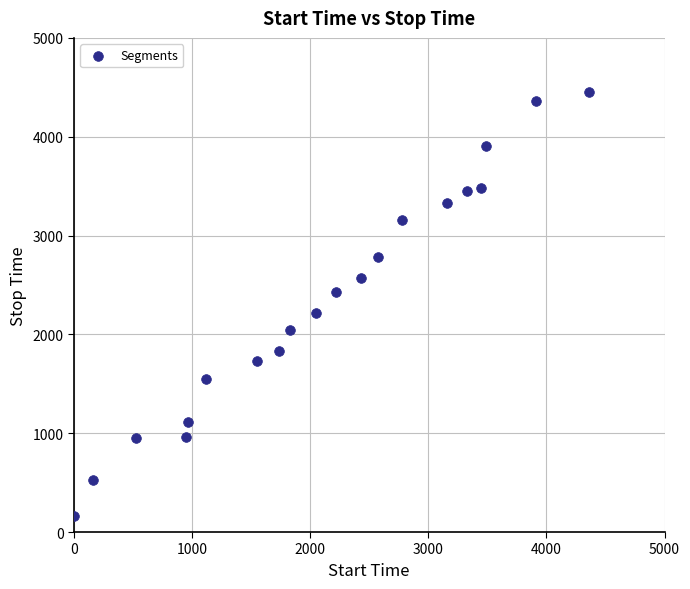

What is the range of Y values (max minus min)?

4291